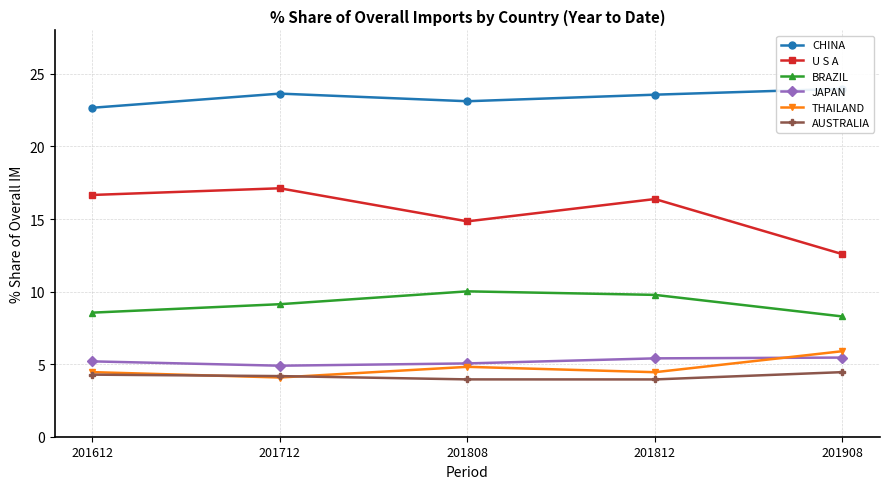

Between 201612 and 201908, which series saw the biggest shift?

U S A